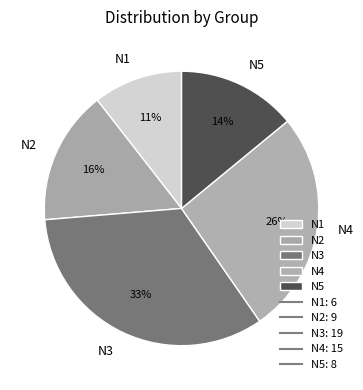

To the nearest percent, what is the difference between the N5 and N3 slice percentages?

19%